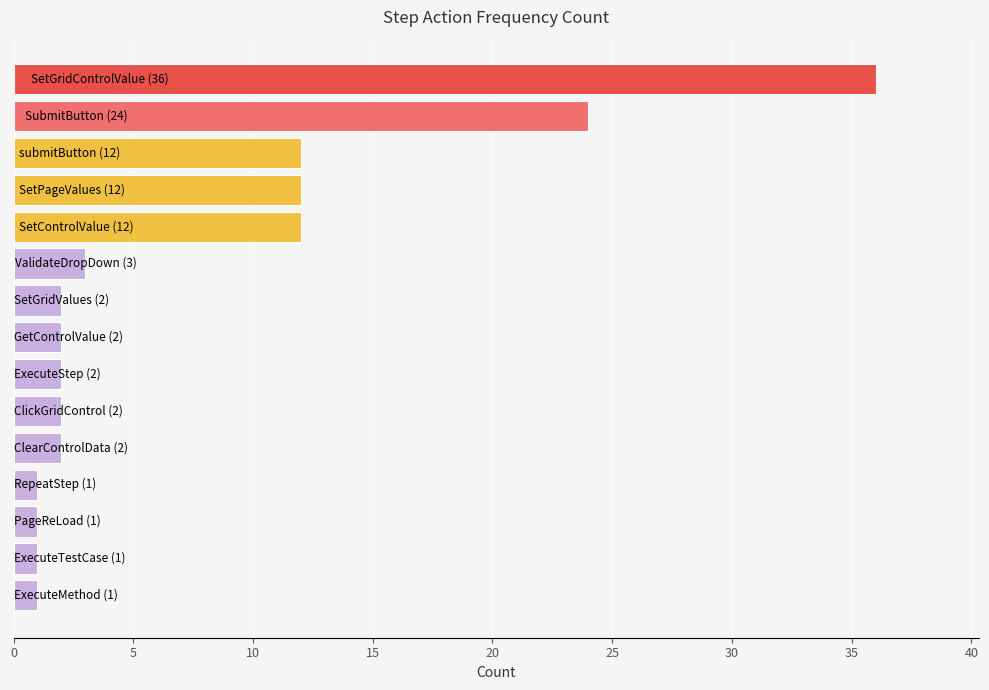

What is the average value?

8